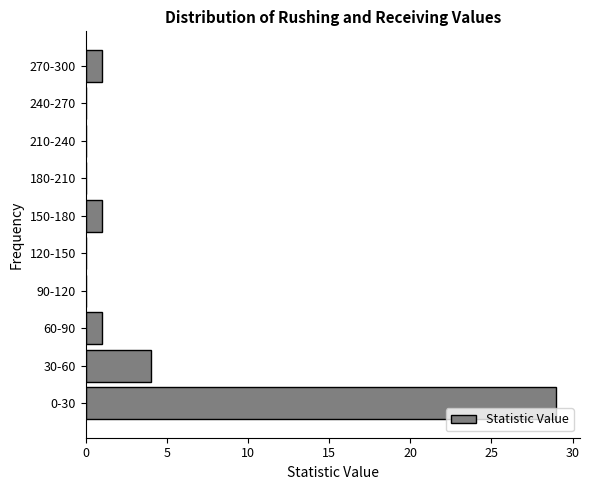

Reading bottom to top, list all the values displayed in this chart.

0-30=29	30-60=4	60-90=1	90-120=0	120-150=0	150-180=1	180-210=0	210-240=0	240-270=0	270-300=1